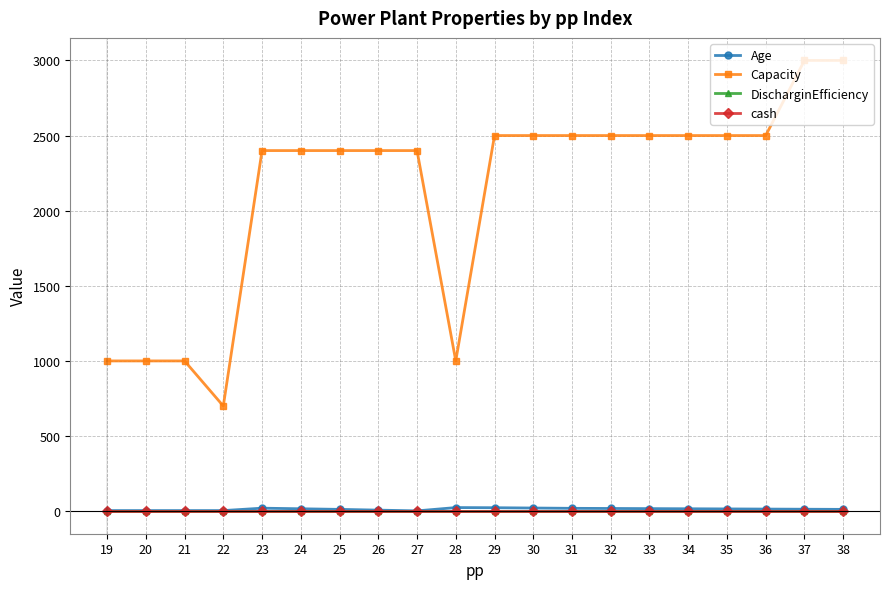

Reading left to right, extract all data points from this chart.

Age: 4	4	4	4	20	16	12	7	2	24	23	21	19	18	17	16	15	14	13	12
Capacity: 1000	1000	1000	700	2400	2400	2400	2400	2400	1000	2500	2500	2500	2500	2500	2500	2500	2500	3000	3000
DischarginEfficiency: 0	0	0	0	0	0	0	0	0	0	0	0	0	0	0	0	0	0	0	0
cash: 0	0	0	0	0	0	0	0	0	0	0	0	0	0	0	0	0	0	0	0